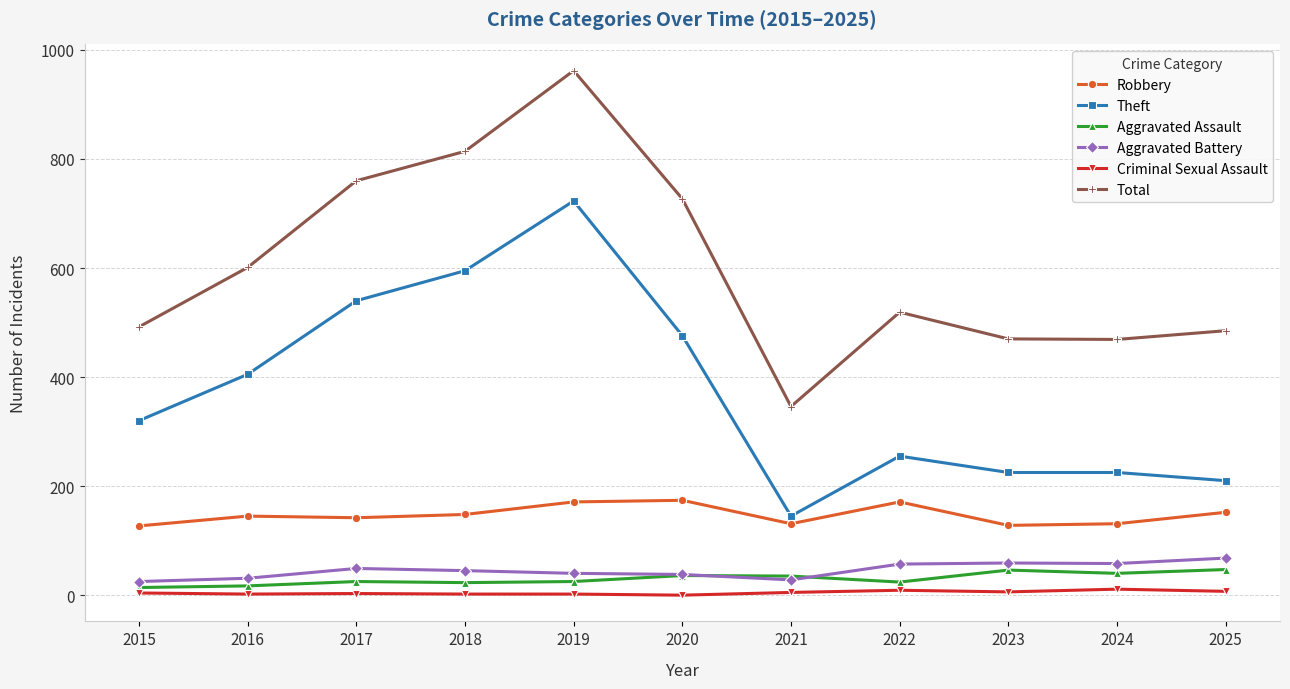

What is the difference between the second highest and minimum values in the Criminal Sexual Assault series?

9